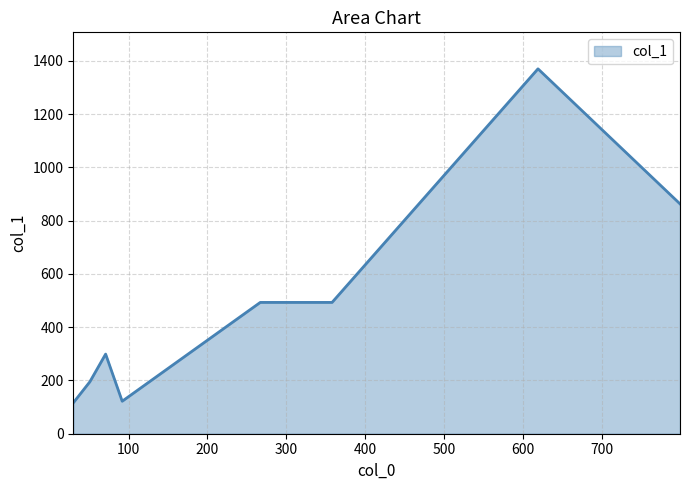

What is the minimum value shown in the chart?

116